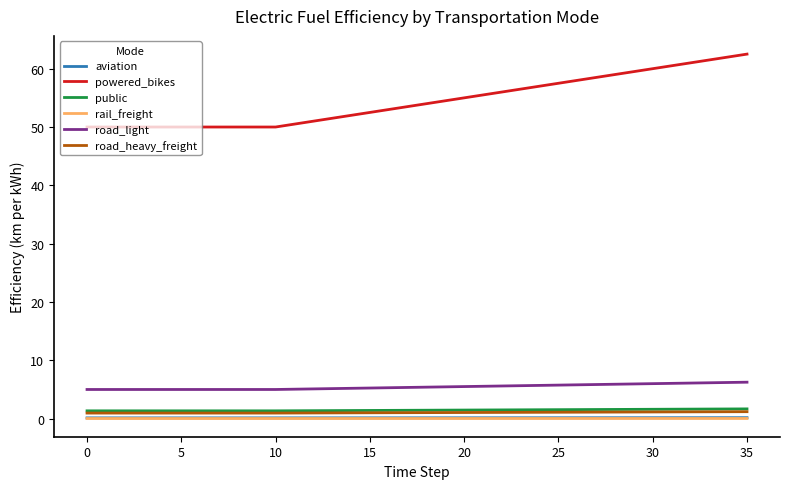

Which series has the widest spread of values?

powered_bikes